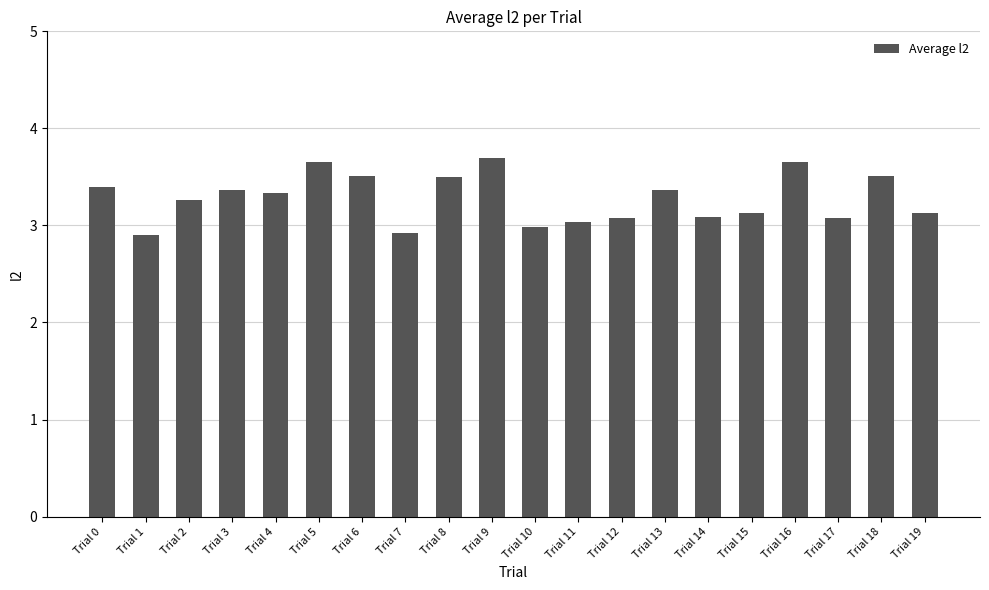

Reading left to right, list all the values displayed in this chart.

3.4	2.9	3.3	3.4	3.3	3.7	3.5	2.9	3.5	3.7	3.0	3.0	3.1	3.4	3.1	3.1	3.7	3.1	3.5	3.1